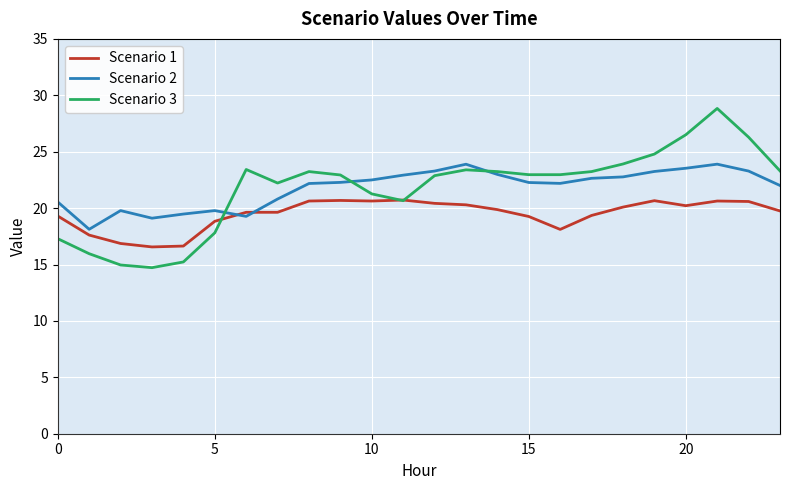

Rank the series by their maximum value, from highest to lowest.

Scenario 3, Scenario 2, Scenario 1